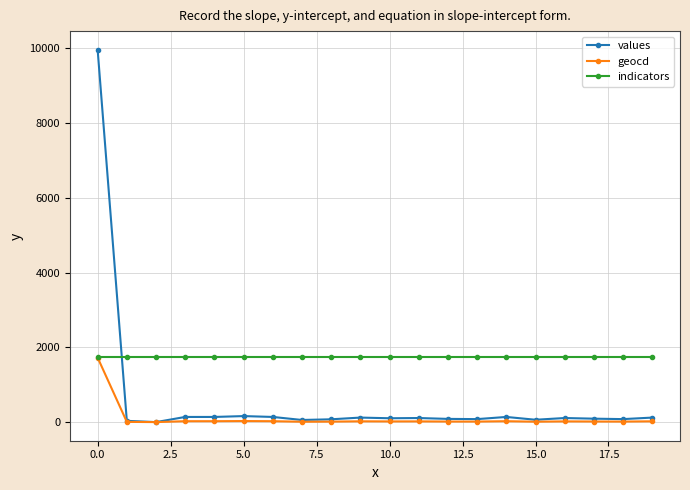

What is the value of the indicators point at the 10th from the left?

1732